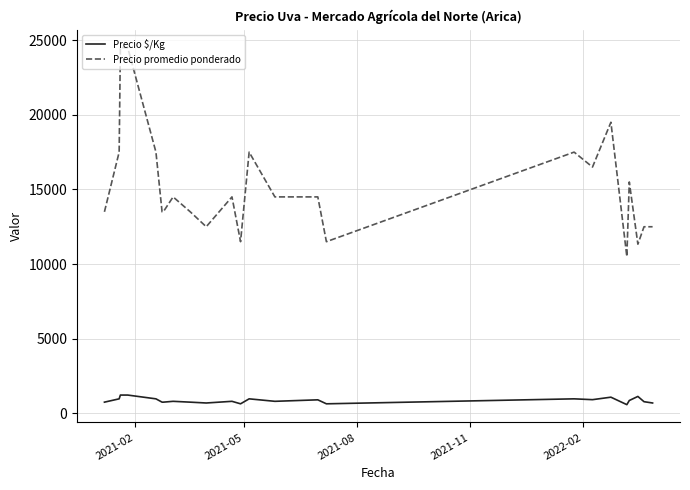

What are all the series names shown in the legend?

Precio $/Kg, Precio promedio ponderado